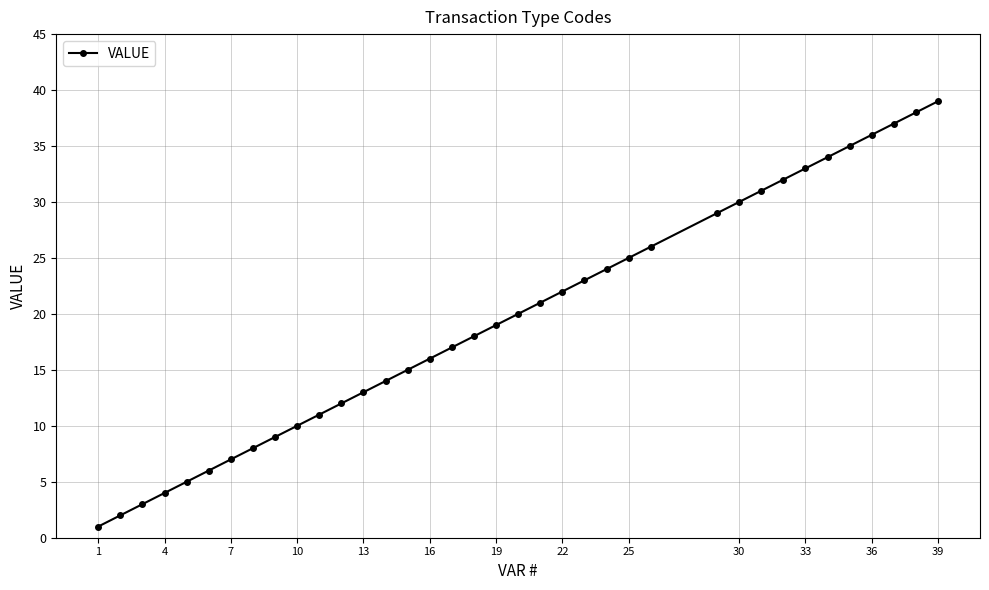

True or false: there are more than 1 points higher than both neighbors.

False